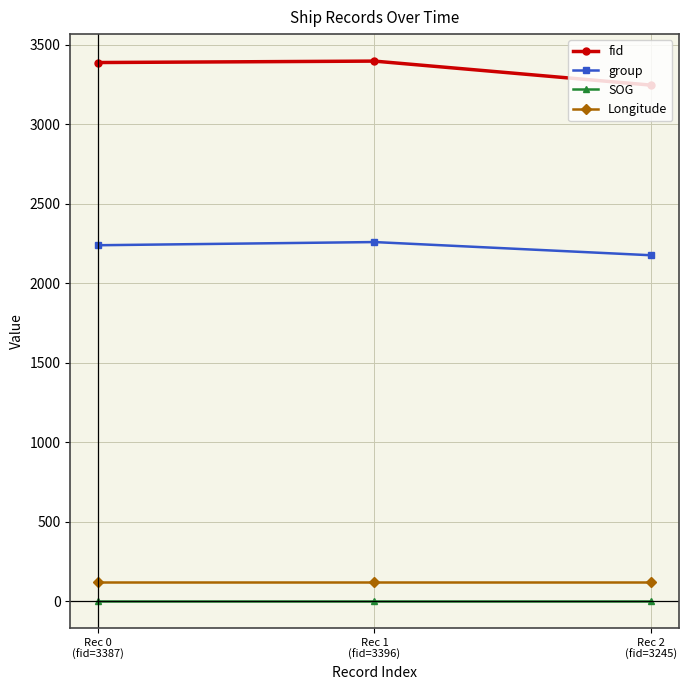

What position from the left is Rec 2
(fid=3245)?

3